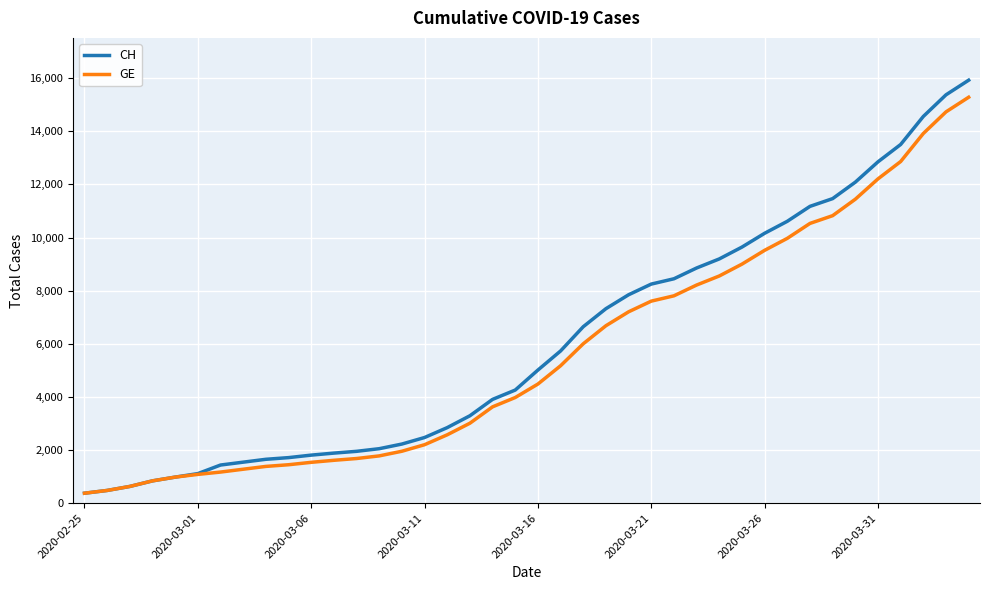

Is this an area chart (filled region under the line)?

No